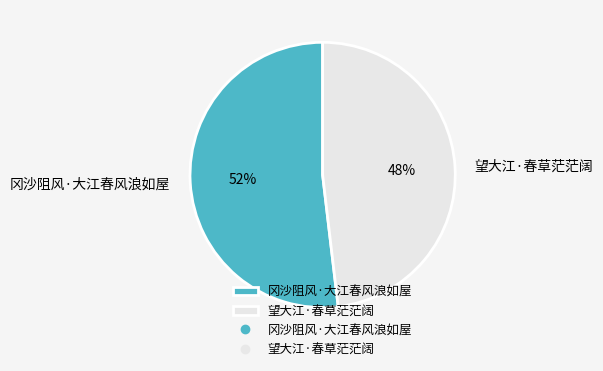

Does any single category account for the majority?

Yes